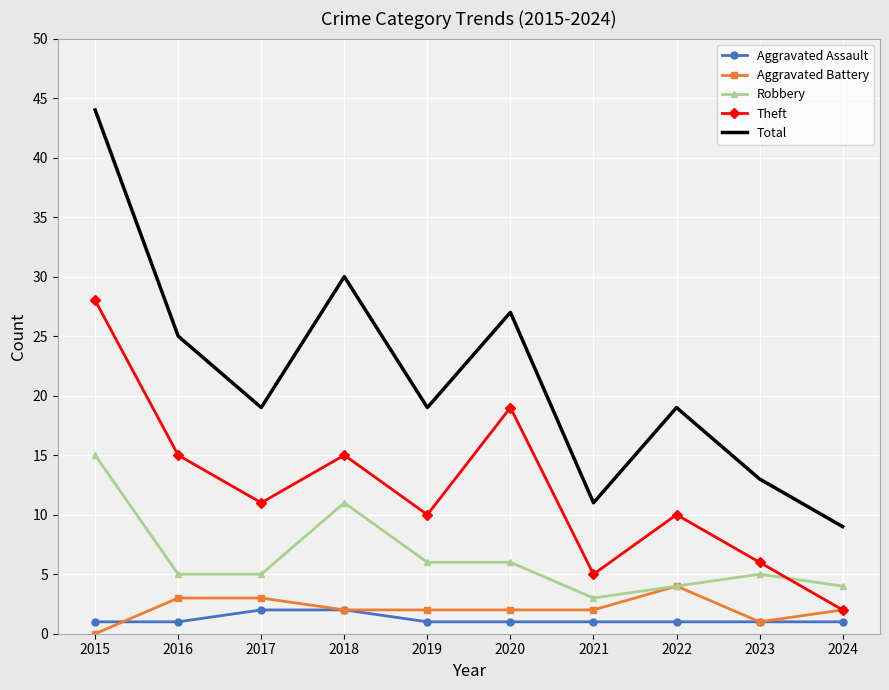

What is the sum of all Robbery values?

64